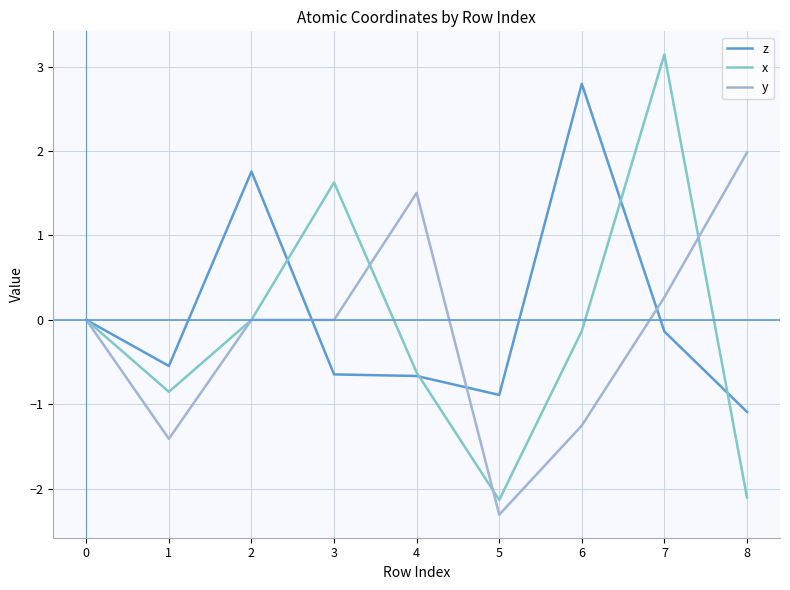

True or false: x has a value of -3.3 at 8.

False